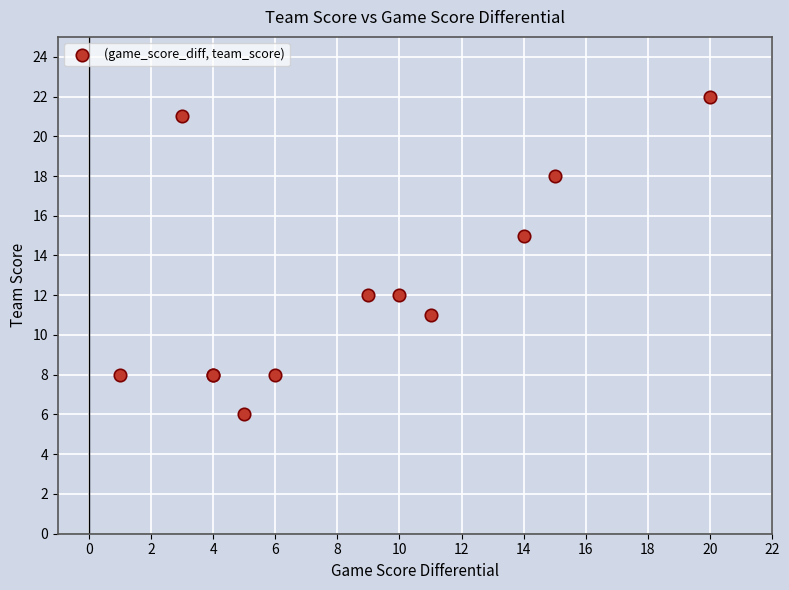

What Y value in the scatter plot is closest to 14?

15